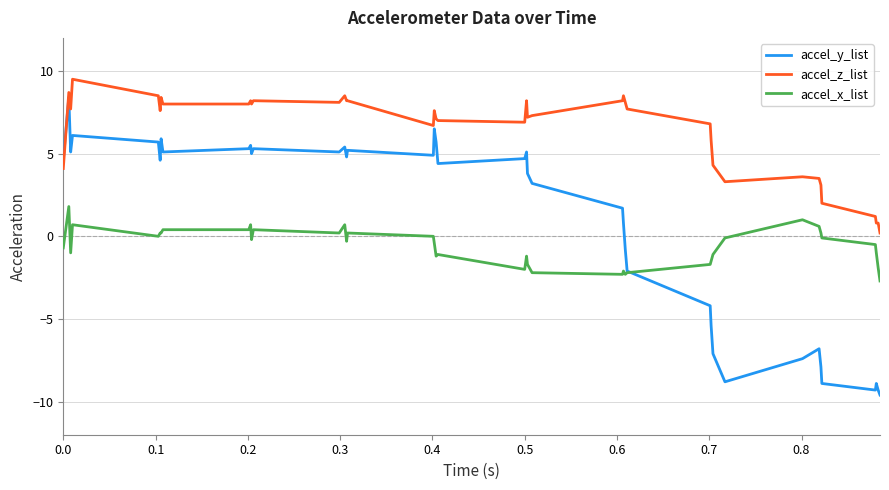

Rank the series by their maximum value, from highest to lowest.

accel_z_list, accel_y_list, accel_x_list